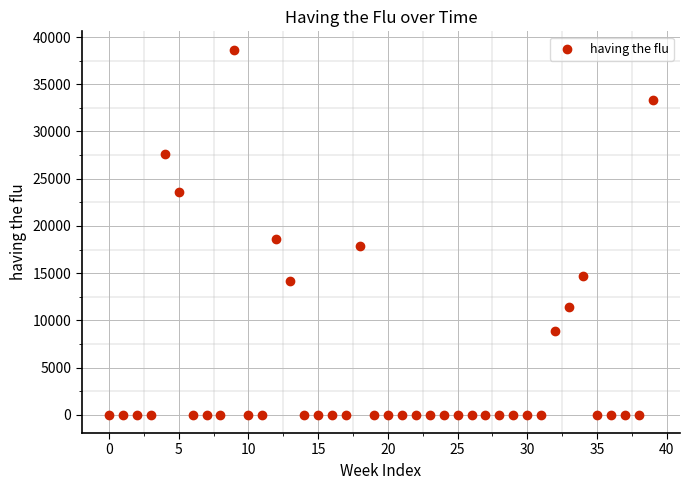

What Y value in the scatter plot is closest to 19335?

18635.9